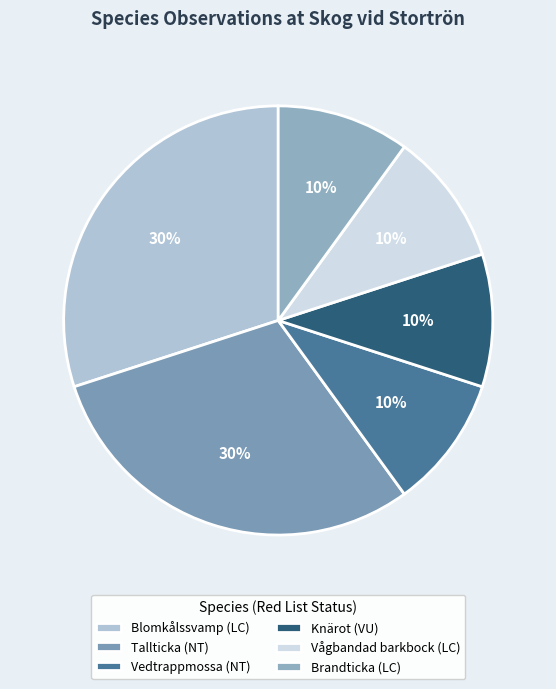

Rank the categories by value from lowest to highest.

Vedtrappmossa (NT), Knärot (VU), Vågbandad barkbock (LC), Brandticka (LC), Blomkålssvamp (LC), Tallticka (NT)